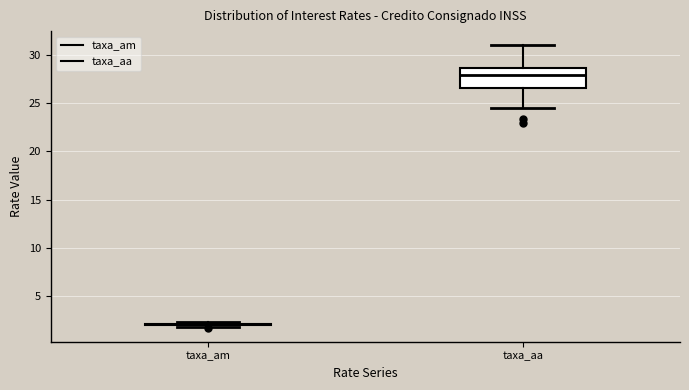

Reading left to right, transcribe this box plot: for each box, give where its median line is, the range the box spans, and where its two whiskers end, as read against the y-axis. The values are not printed on the chart, so give them approximately, as read against the axis.

taxa_am: box collapsed to a line at 2.0, whiskers 2.0 to 2.5
taxa_aa: median 28.0, box 26.5 to 28.5, whiskers 24.5 to 31.0